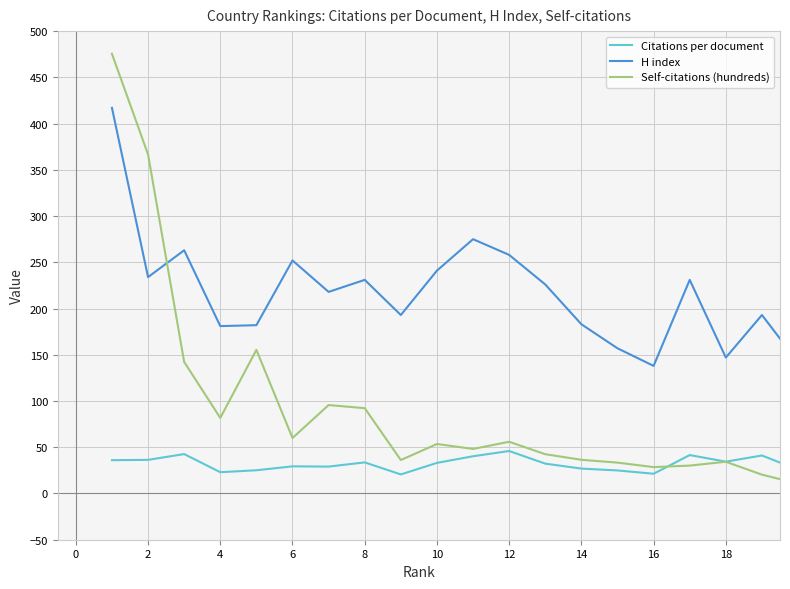

Rank the series by their maximum value, from highest to lowest.

Self-citations (hundreds), H index, Citations per document